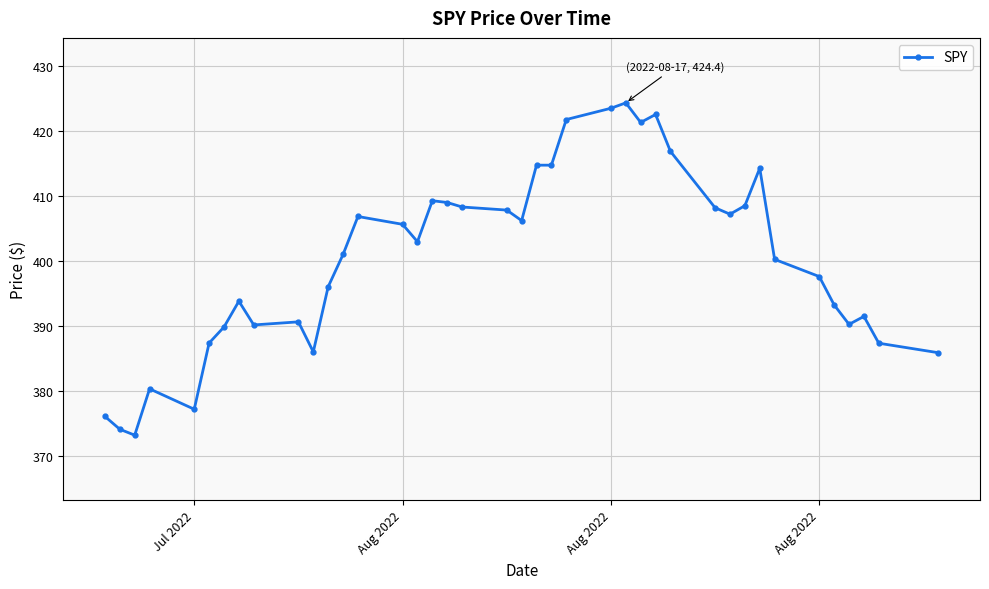

Is this an area chart (filled region under the line)?

No